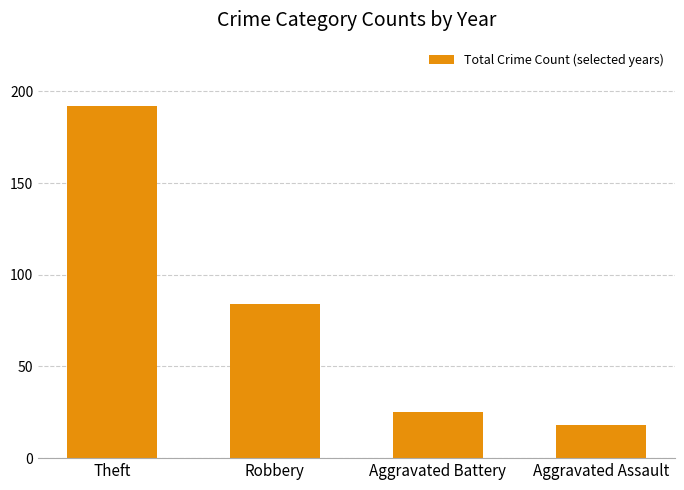

What is the average value?

80